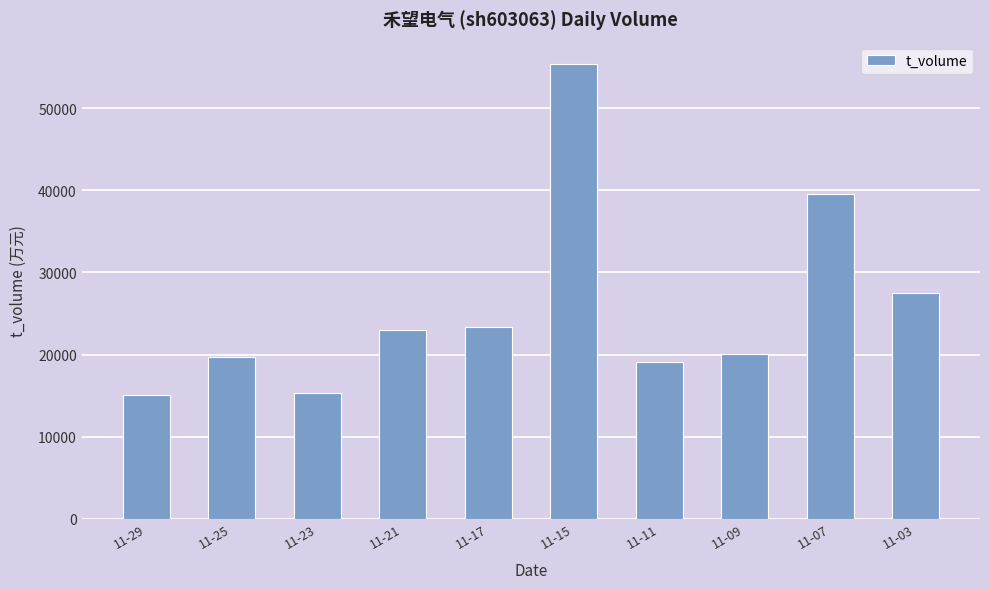

Reading right to left, transcribe all the data shown in this chart.

11-03=27453	11-07=39557	11-09=20112	11-11=19076	11-15=55372	11-17=23389	11-21=22942	11-23=15287	11-25=19681	11-29=15020